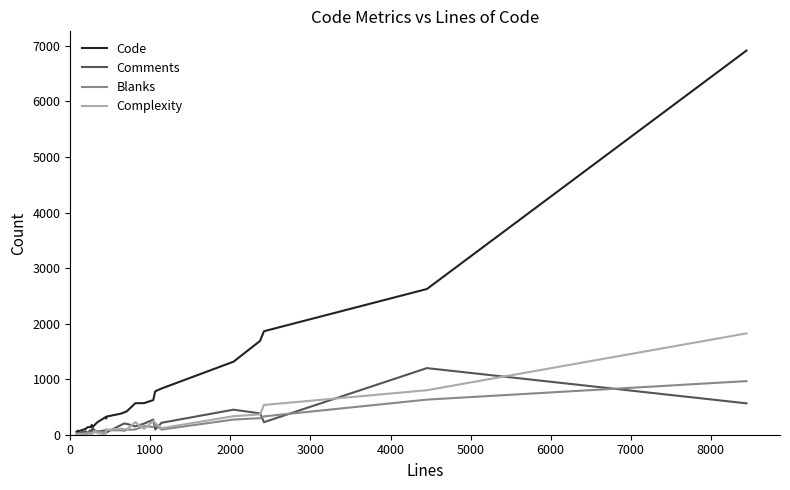

What are all the series names shown in the legend?

Code, Comments, Blanks, Complexity